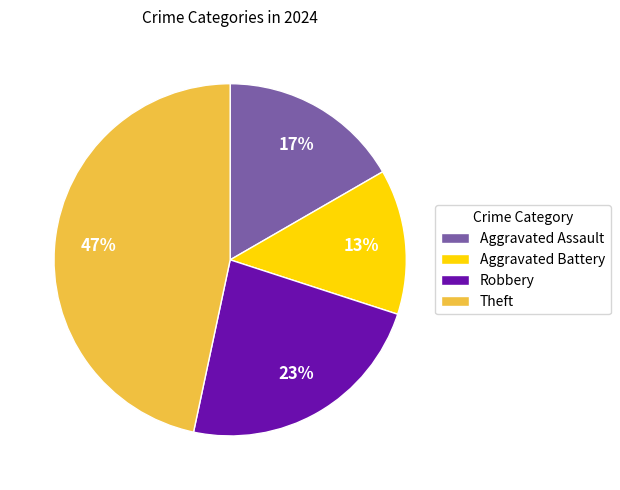

Approximately how many times larger is the value at Robbery compared to Theft?

0.5